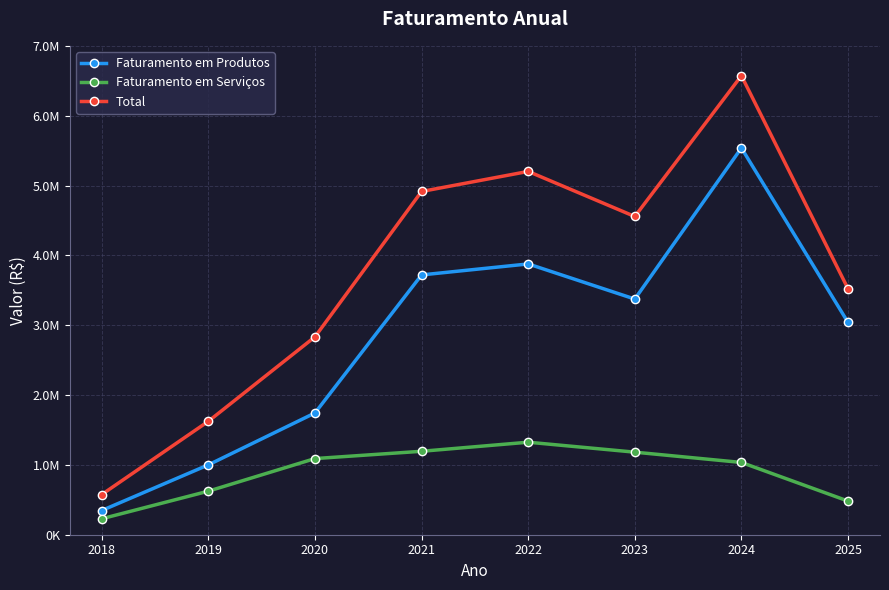

Where is Total nearest to the value 3573860?

2025